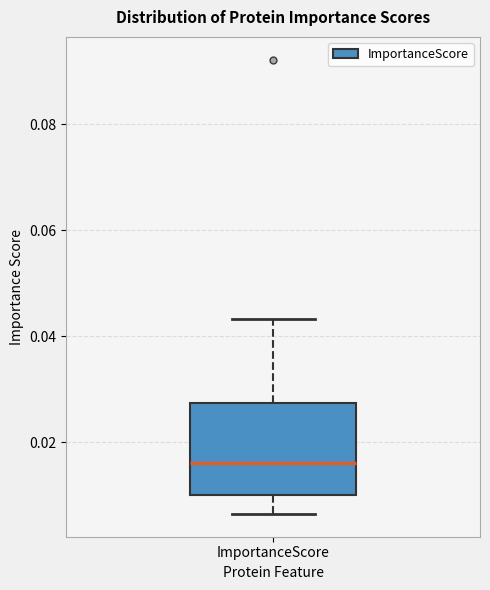

Read this box plot against the y-axis: the position of the median line, the range covered by the box, and the ends of both whiskers. The values are not printed on the chart, so give them approximately, as read against the axis.

median 0.016, box 0.010 to 0.028, whiskers 0.006 to 0.044